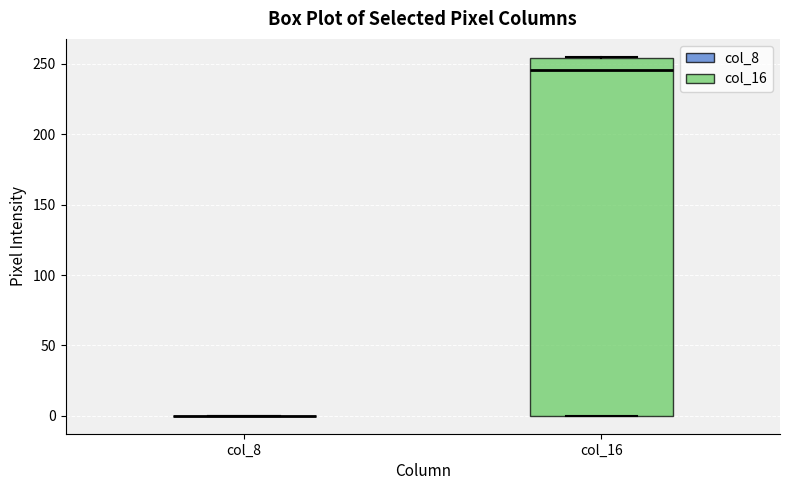

Reading left to right, transcribe this box plot: for each box, give where its median line is, the range the box spans, and where its two whiskers end, as read against the y-axis. The values are not printed on the chart, so give them approximately, as read against the axis.

col_8: box collapsed to a line at 0, whiskers 0 to 0
col_16: median 245, box 0 to 255, whiskers 0 to 255